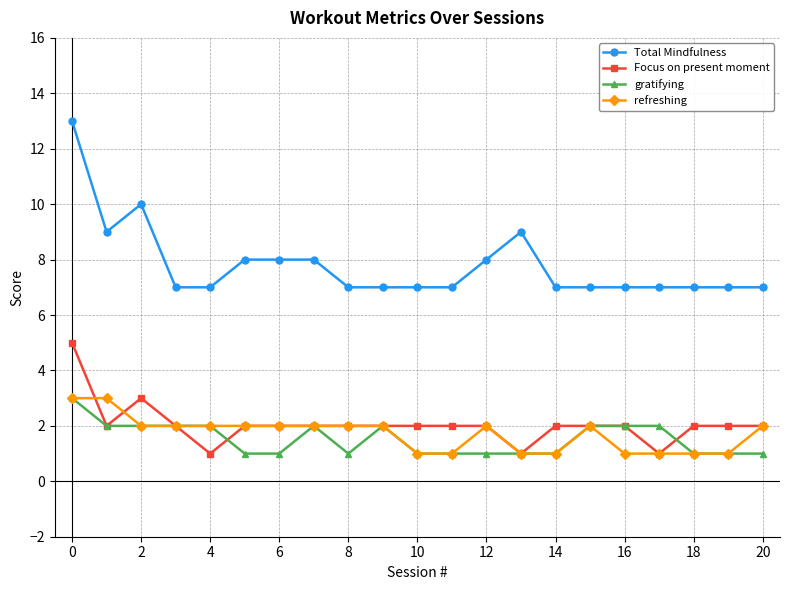

True or false: Total Mindfulness and refreshing cross at least once.

False